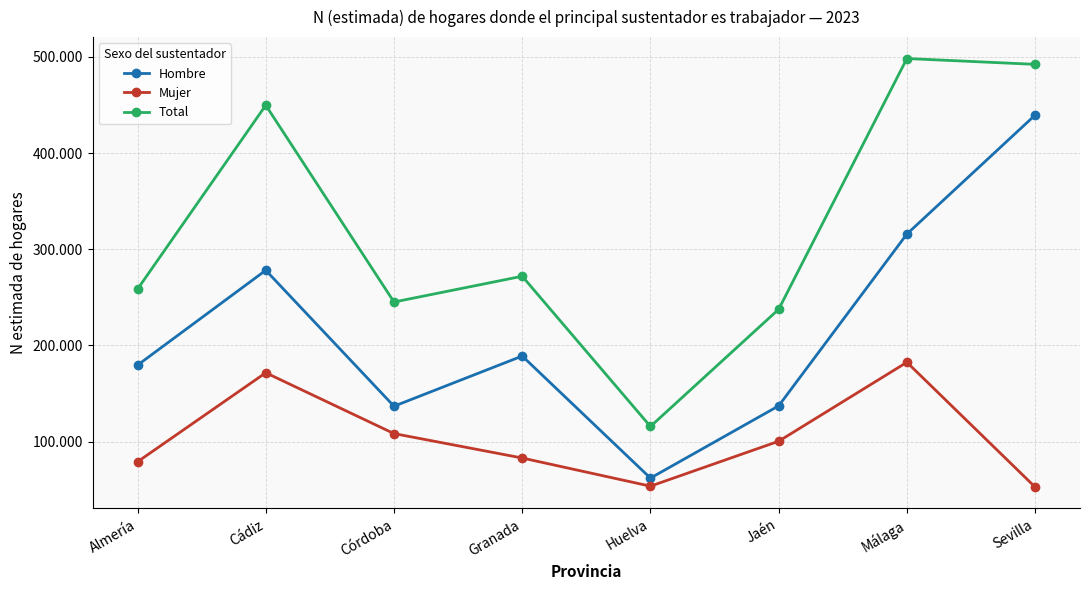

Is it true that Hombre equals 439532 at Sevilla?

True